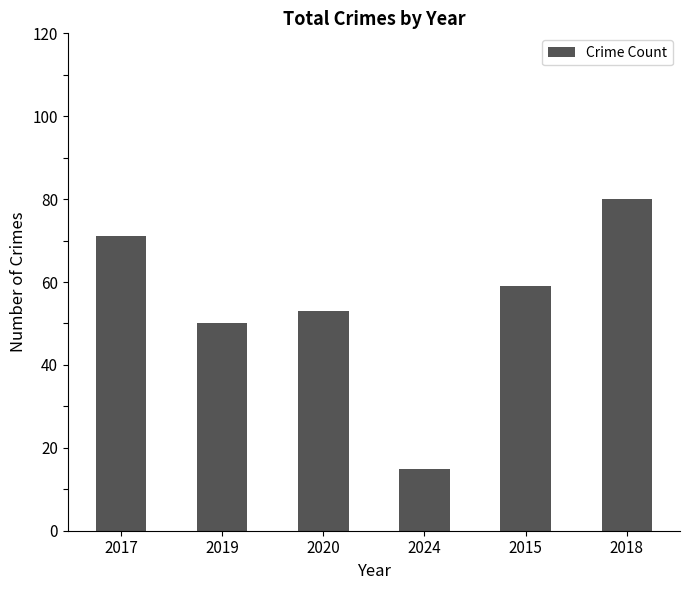

What is the difference between the second highest and second lowest values?

21